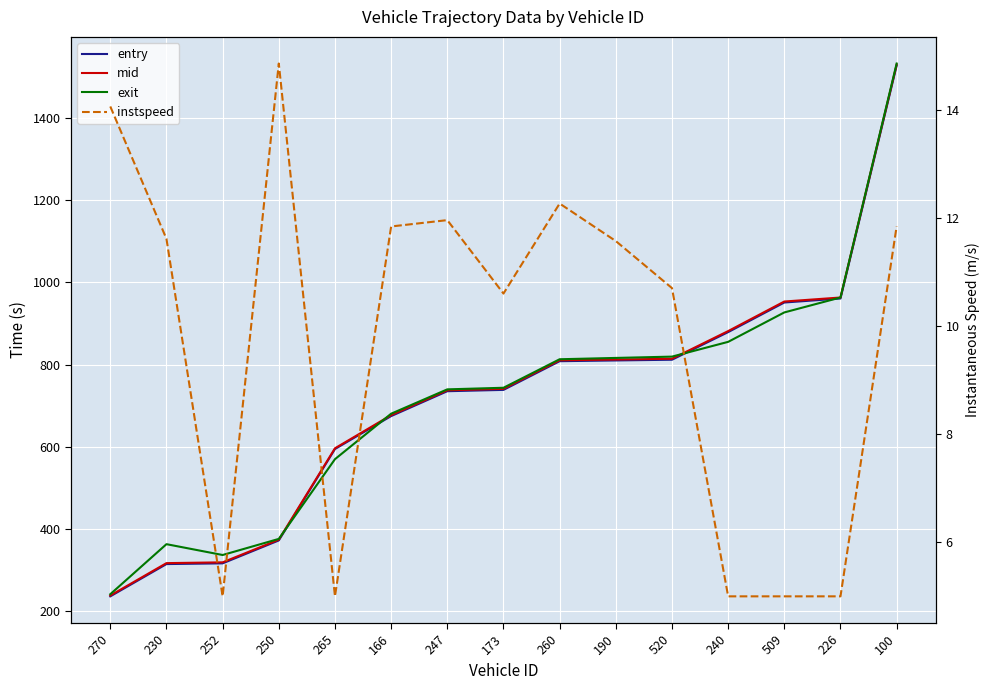

What is the difference between the instspeed values at 265 and 190?

6.6